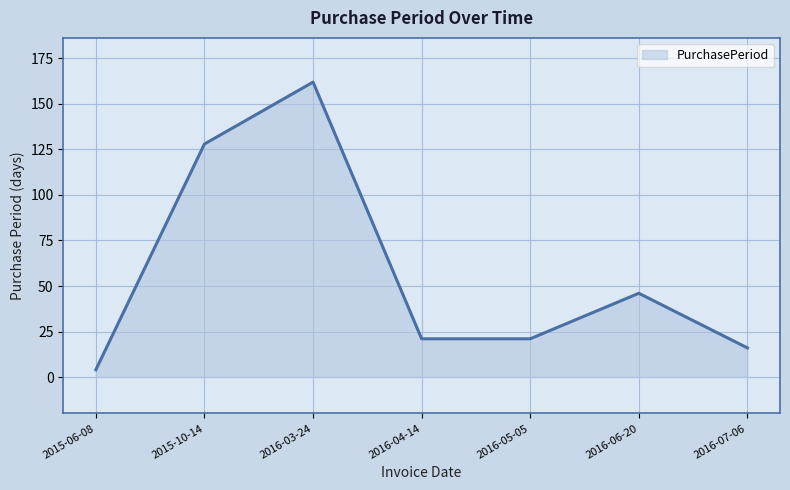

How many distinct data groups are displayed?

1